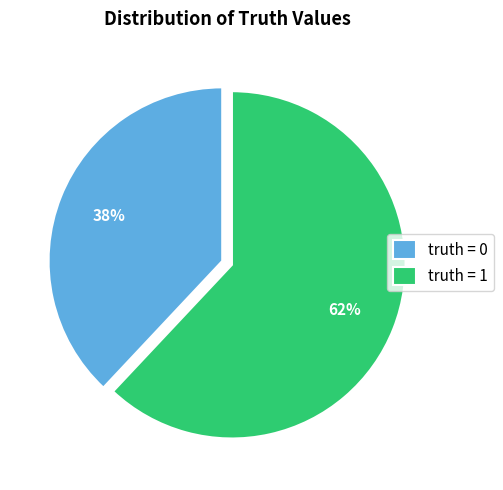

Rank the categories by value from lowest to highest.

truth = 0, truth = 1